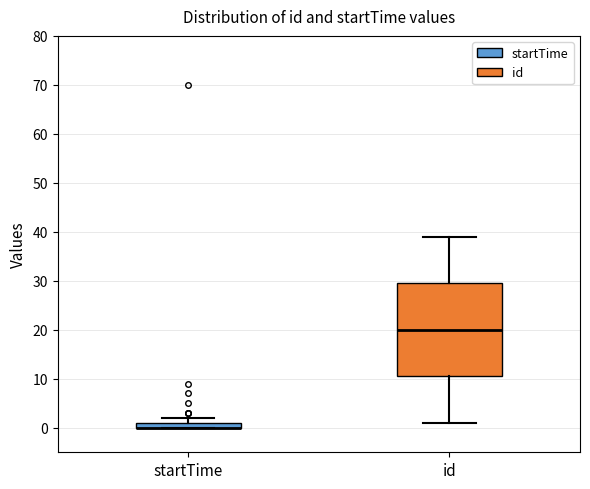

Where is the upper edge of the box for id on the y-axis? The values are not printed on the chart, so give them approximately, as read against the axis.

30